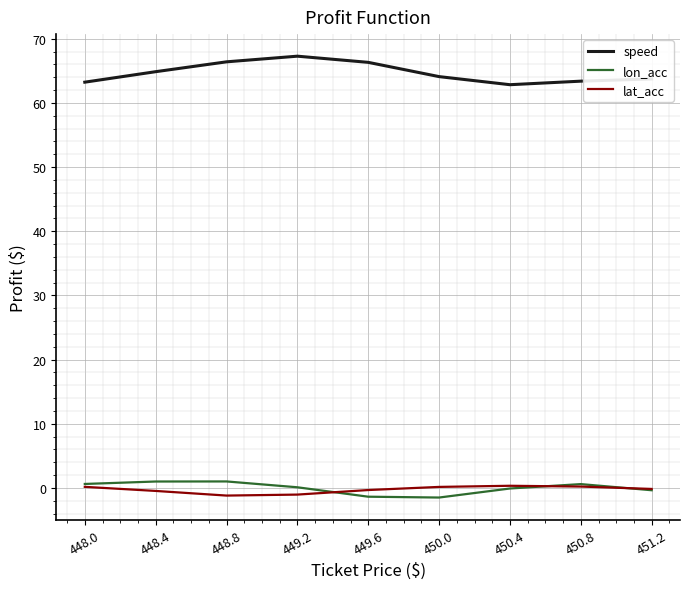

What is the maximum value shown in the chart?

67.3